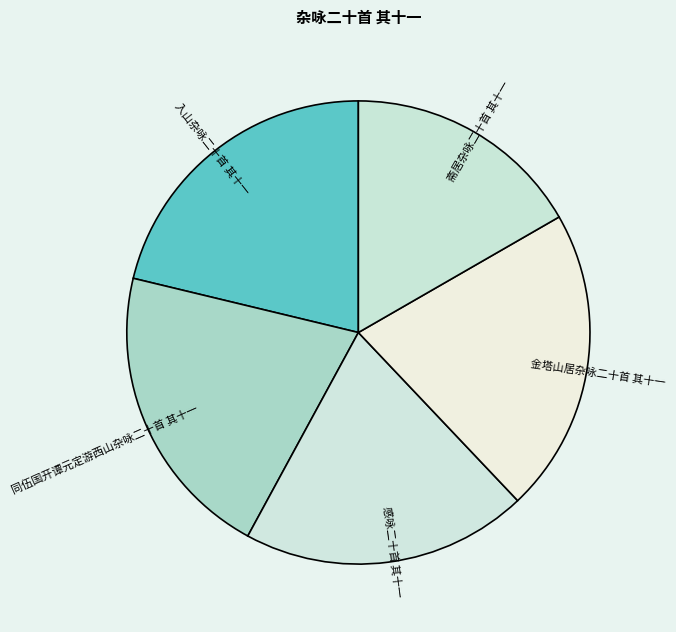

Approximately how many times larger is the value at 感咏二十首 其十一 compared to 入山杂咏二十首 其十一?

0.9